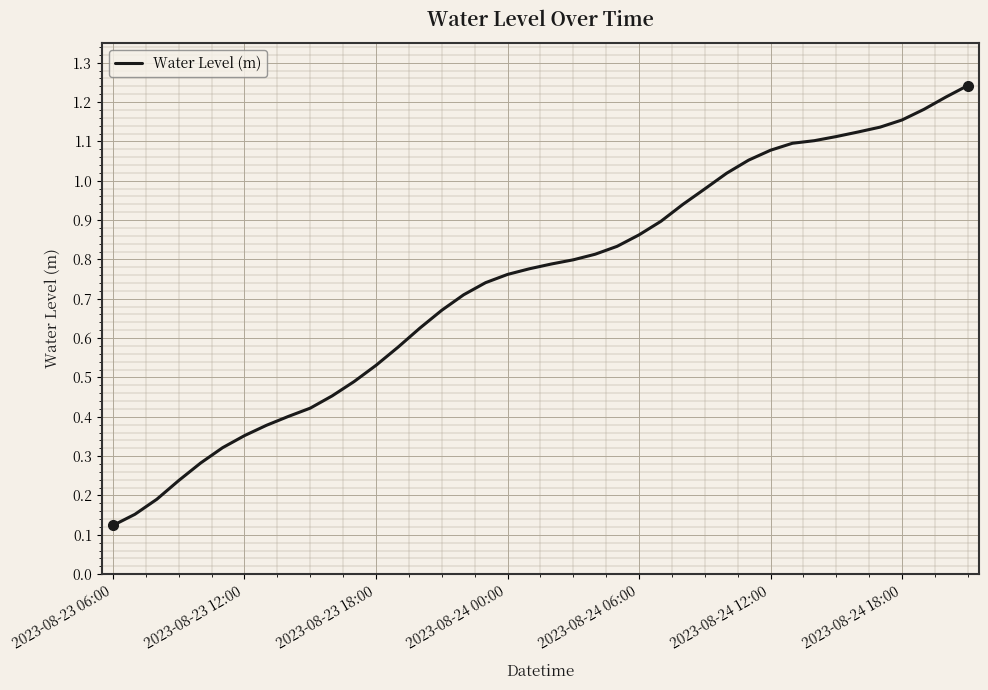

How many lines are shown in the chart?

1